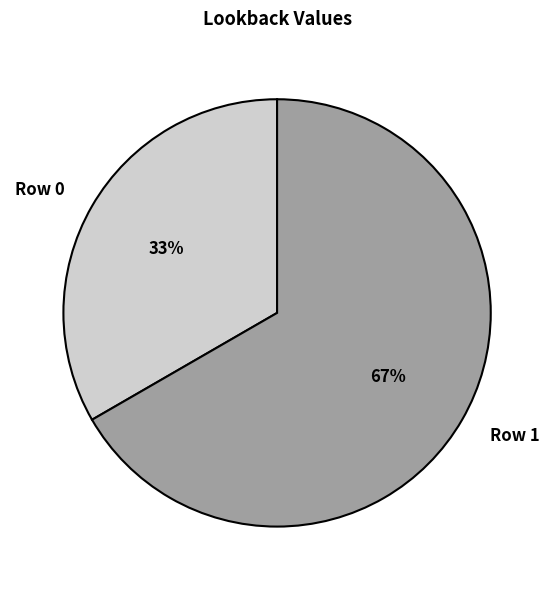

To the nearest percent, what is the average slice percentage?

50%